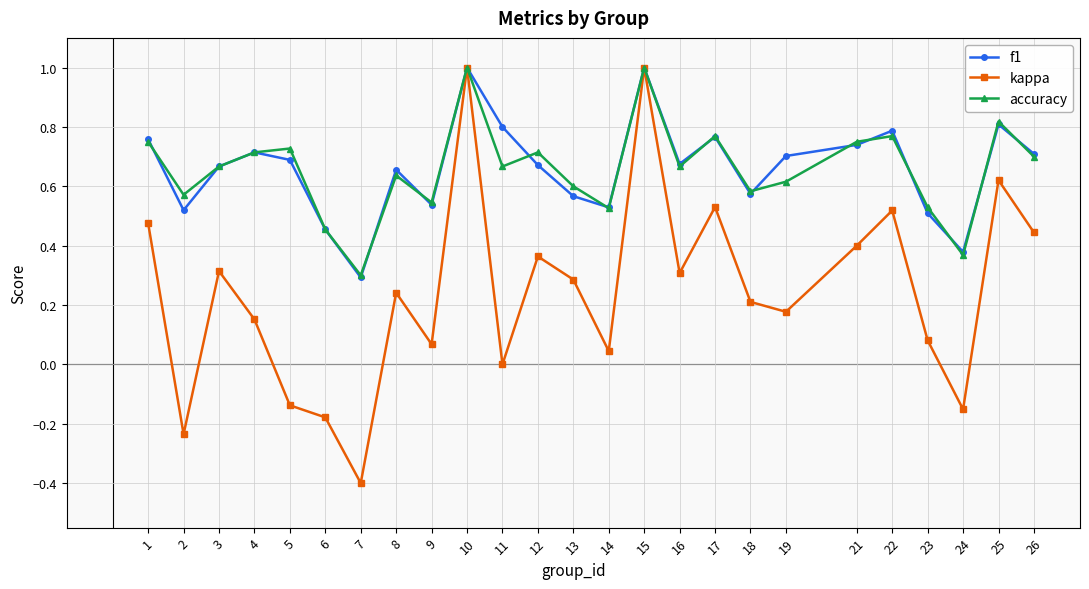

The accuracy series shows 0.8 at 25. True or false?

True